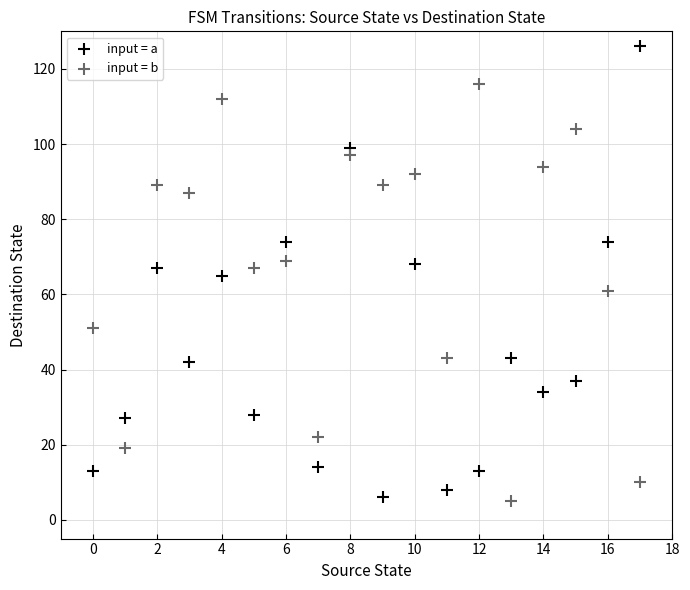

What are all the series names shown in the legend?

input = a, input = b